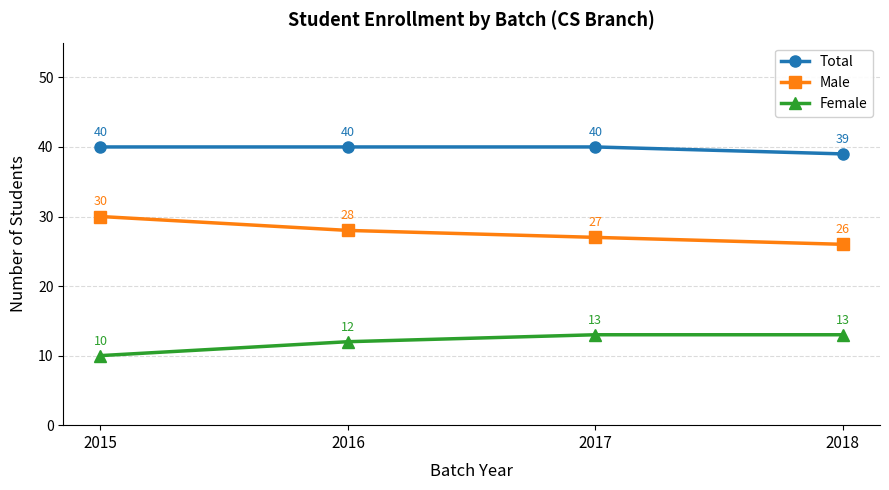

True or false: Male has a value of 50 at 2015.

False